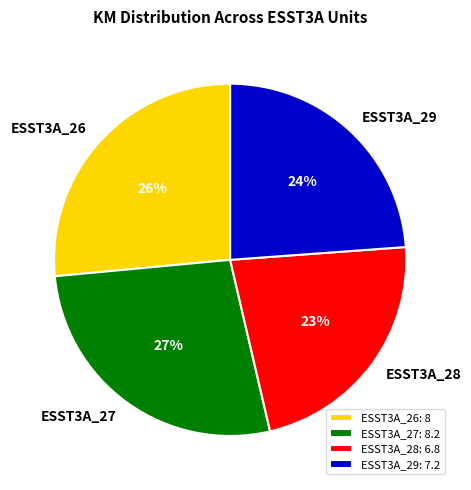

To the nearest percent, what percentage of the pie is ESST3A_29?

24%